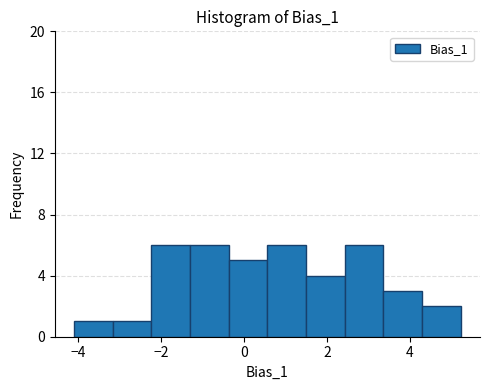

Reading left to right, transcribe this chart: for each bar, give the range it covers on the x-axis and its height. Neither the bar edges nor the heights are printed on the chart, so give them approximately, as read against the axes.

-4.2 to -3.2: 1
-3.2 to -2.2: 1
-2.2 to -1.4: 6
-1.4 to -0.4: 6
-0.4 to 0.6: 5
0.6 to 1.4: 6
1.4 to 2.4: 4
2.4 to 3.4: 6
3.4 to 4.2: 3
4.2 to 5.2: 2